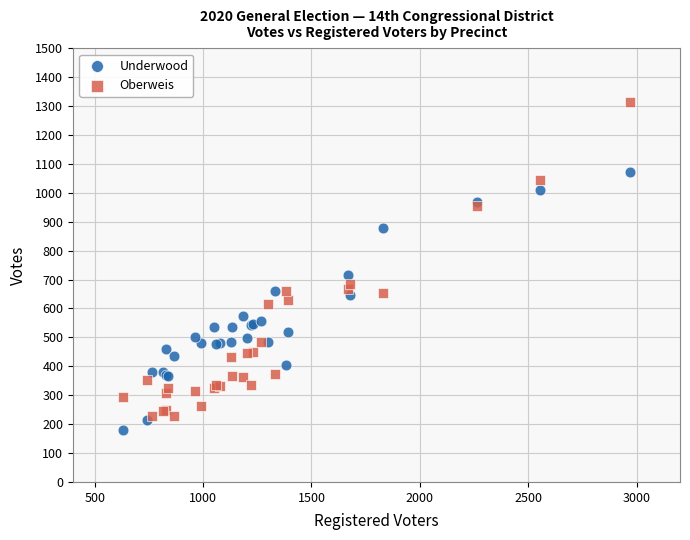

Across all series, what Y value is closest to 747?

717